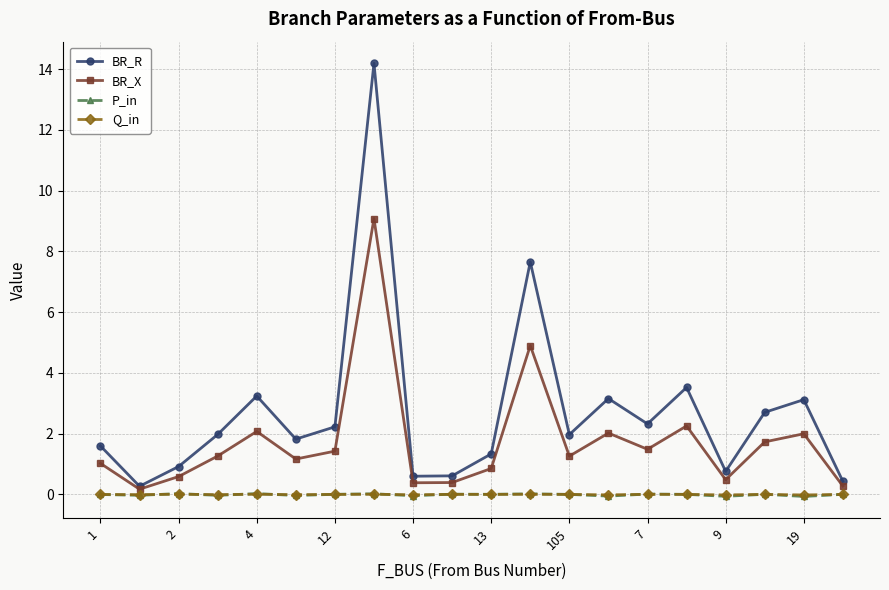

Which series has the largest total across all categories?

BR_R